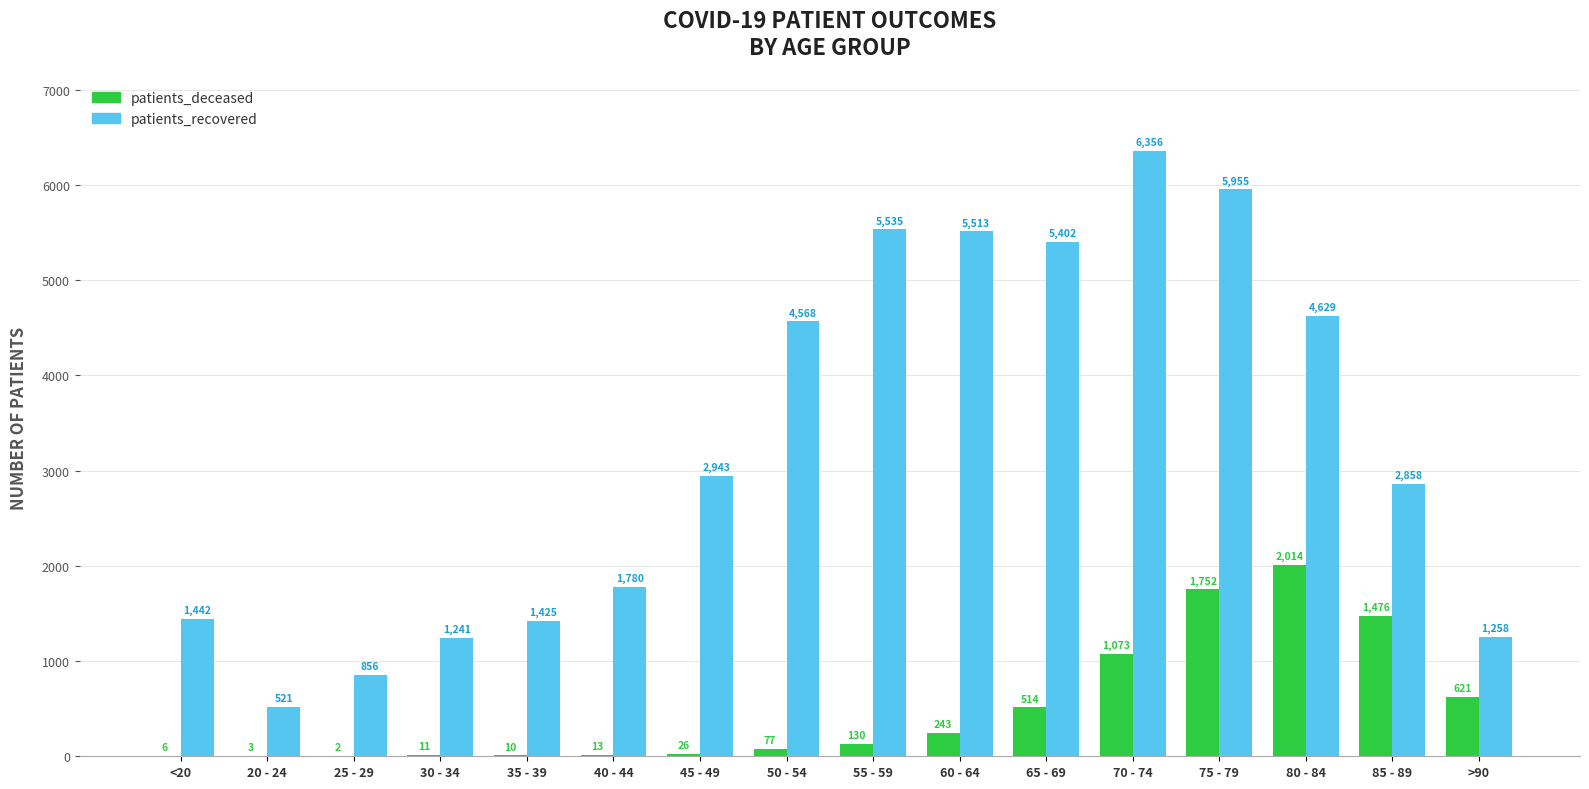

Which series changed the most between <20 and 75 - 79?

patients_recovered